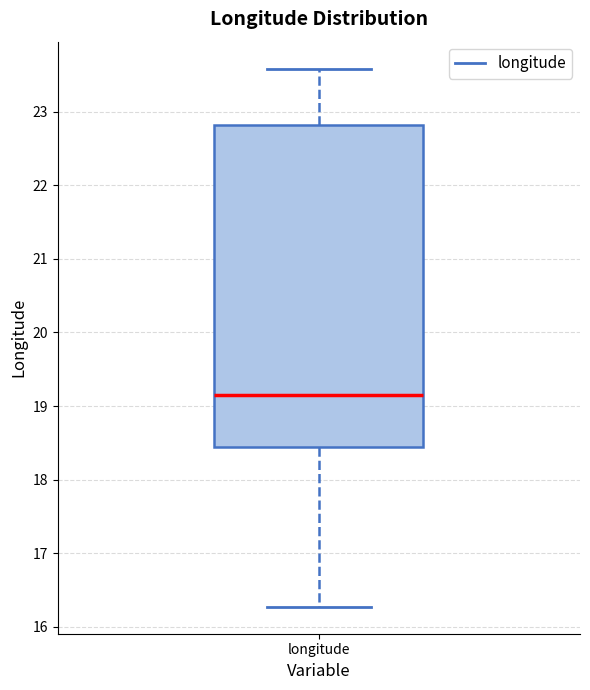

Where does the upper whisker of the box for longitude end on the y-axis? The values are not printed on the chart, so give them approximately, as read against the axis.

23.6